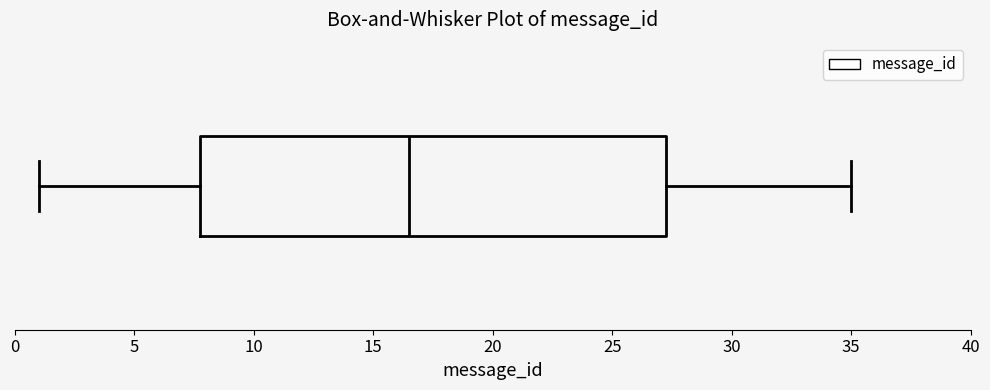

Where does the left whisker of the box end on the x-axis? The values are not printed on the chart, so give them approximately, as read against the axis.

1.0